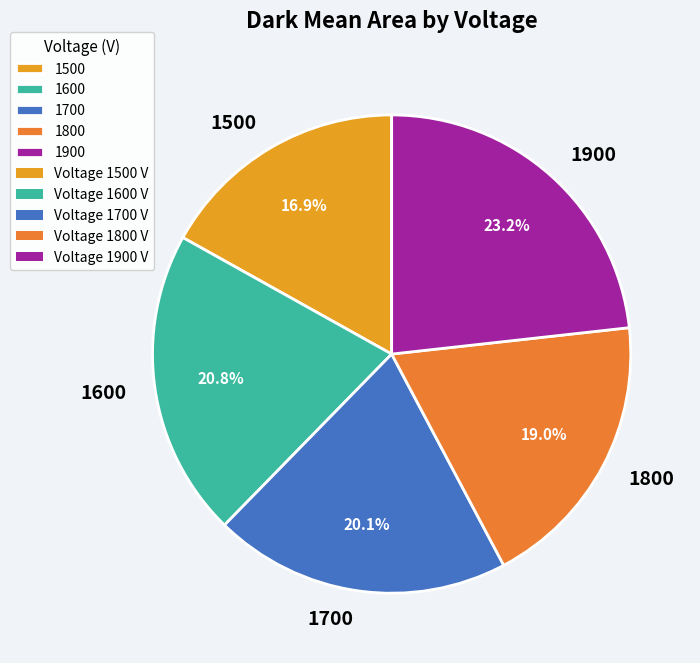

To the nearest percent, what is the average slice percentage?

20%